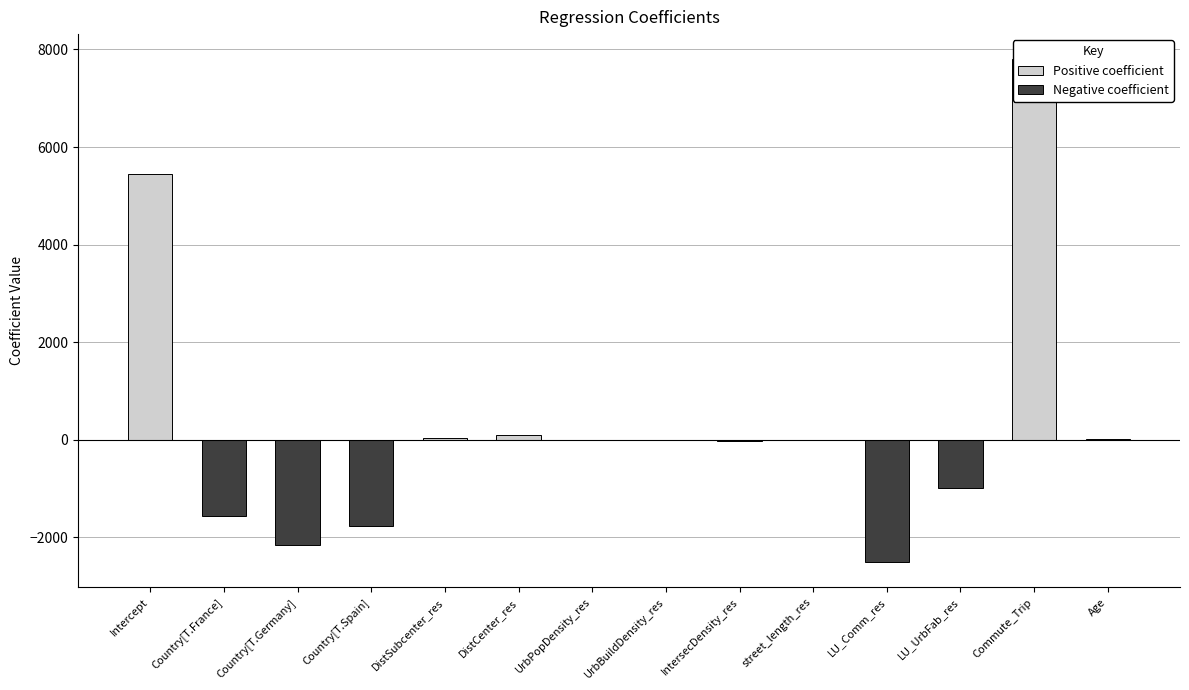

Reading left to right, transcribe all the data shown in this chart.

Positive coefficient: Intercept=5444.7	Country[T.France]=0.0	Country[T.Germany]=0.0	Country[T.Spain]=0.0	DistSubcenter_res=47.2	DistCenter_res=107.1	UrbPopDensity_res=0.0	UrbBuildDensity_res=0.0	IntersecDensity_res=0.0	street_length_res=2.1	LU_Comm_res=0.0	LU_UrbFab_res=0.0	Commute_Trip=7797.7	Age=24.3
Negative coefficient: Intercept=0.0	Country[T.France]=-1555.4	Country[T.Germany]=-2146.0	Country[T.Spain]=-1773.4	DistSubcenter_res=0.0	DistCenter_res=0.0	UrbPopDensity_res=-0.0	UrbBuildDensity_res=-0.0	IntersecDensity_res=-18.6	street_length_res=0.0	LU_Comm_res=-2506.8	LU_UrbFab_res=-985.8	Commute_Trip=0.0	Age=0.0